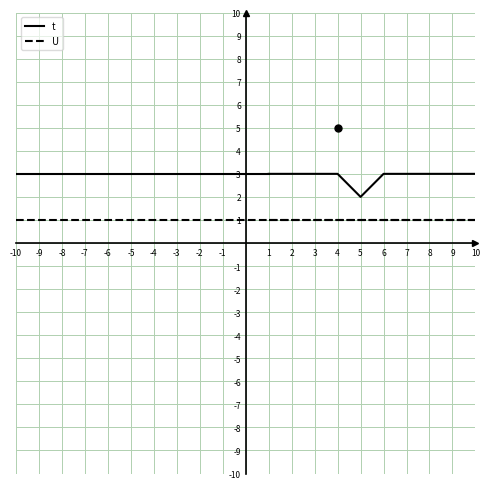

What is the average value of the t series?

3